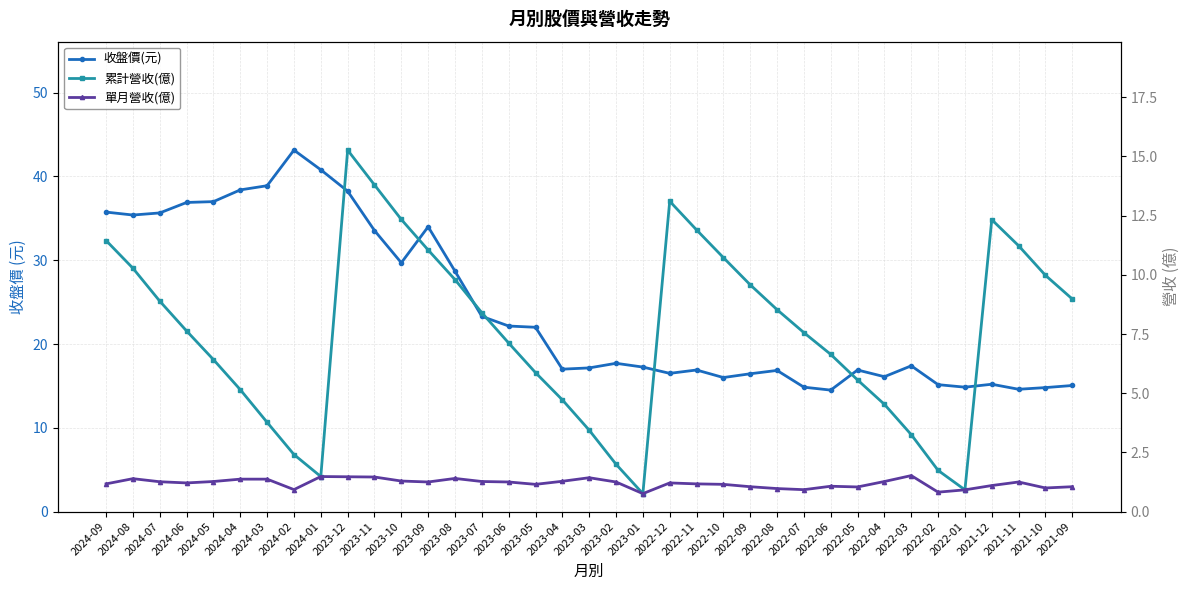

At which category is the sum across all series the highest?

2023-12